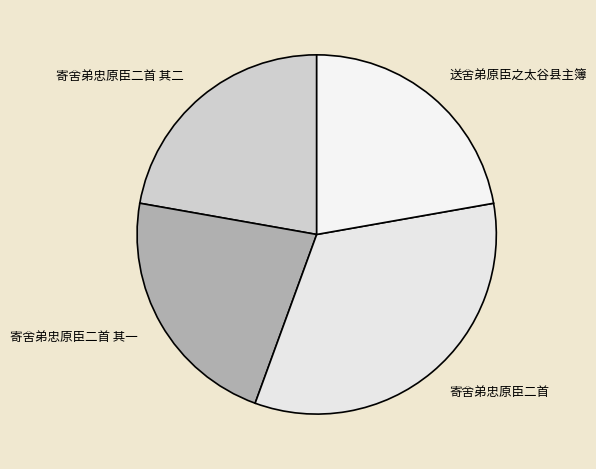

Is it true that 寄舍弟忠原臣二首 is 33% of the pie?

True